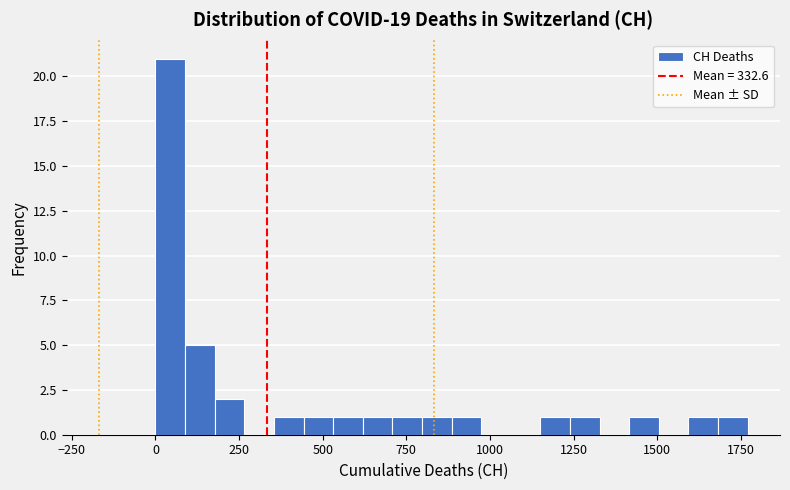

Around what value on the x-axis is the tallest bar? Give the approximate position of its centre, as read against the axis.

50